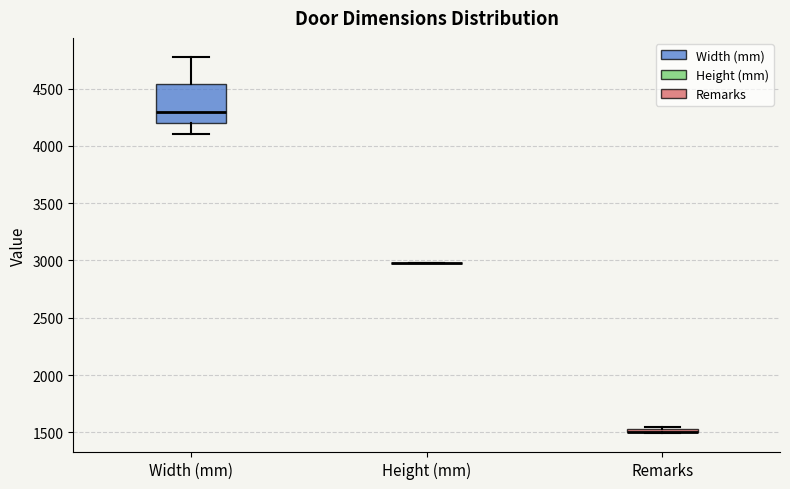

Comparing the boxes themselves (not the whiskers), which one is the tallest?

Width (mm)